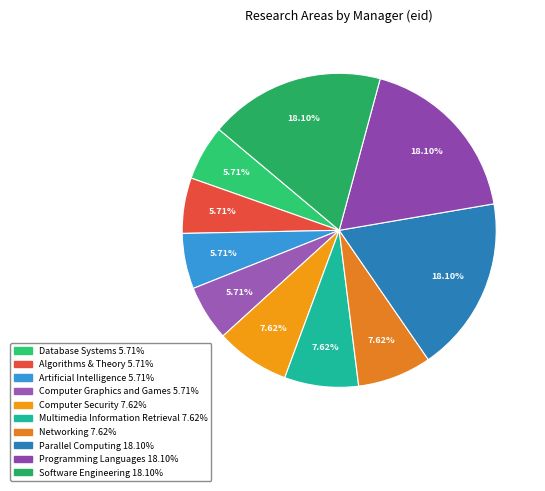

Combined, what portion of the pie is Parallel Computing and Multimedia Information Retrieval?

25.7%